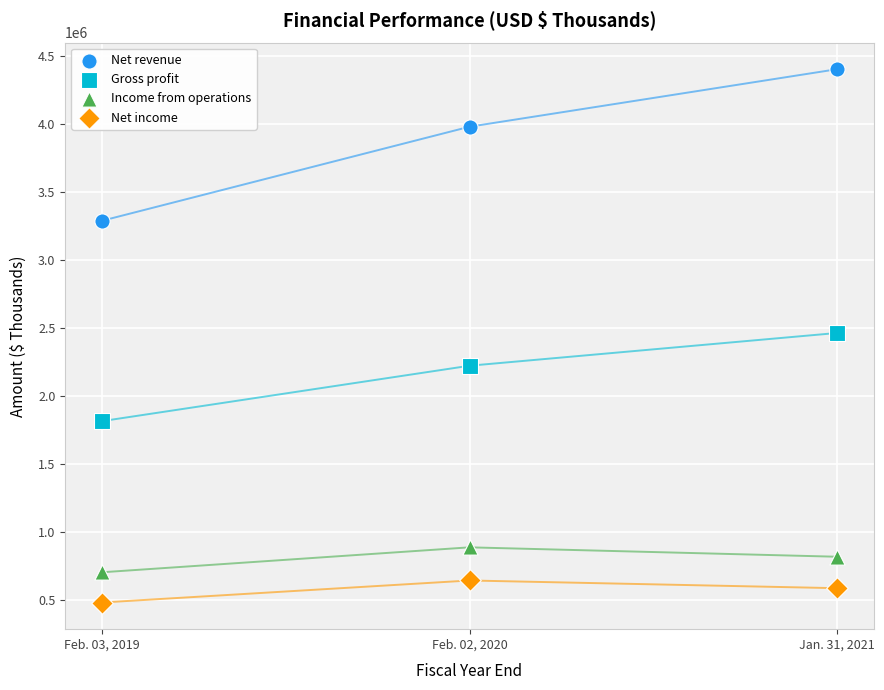

Which series reaches the maximum Y coordinate?

Net revenue